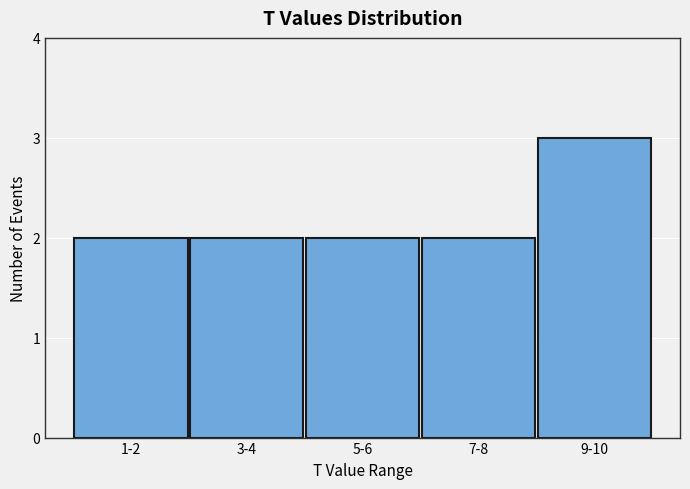

Reading left to right, list all the values displayed in this chart.

2	2	2	2	3